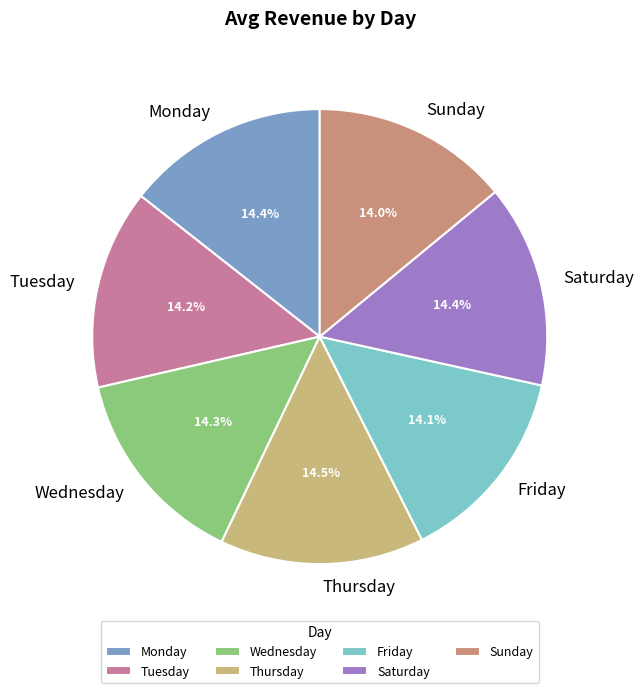

Does Monday represent more than half of the total?

No